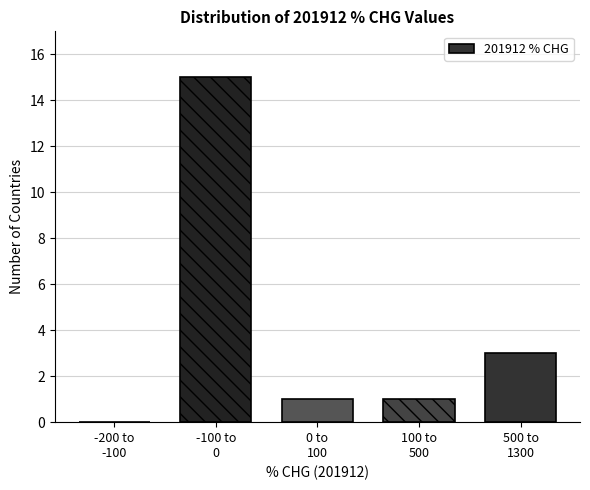

What is the greatest value displayed?

15